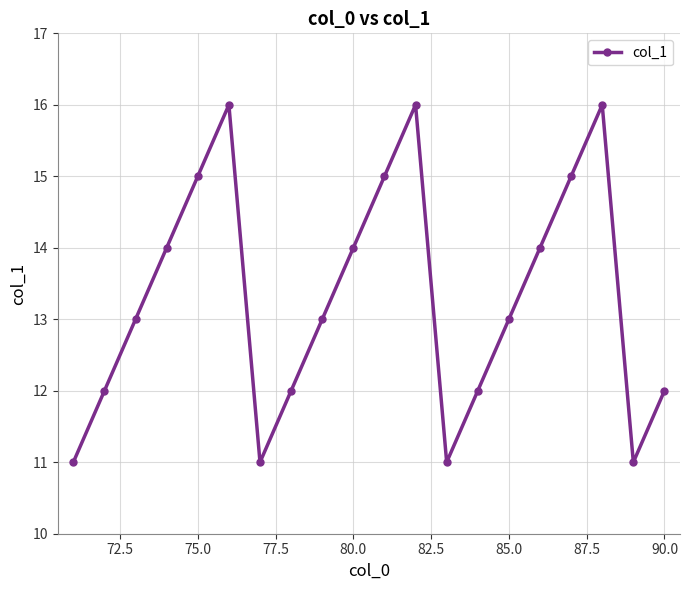

What is the value of the 7th point from the left?

11